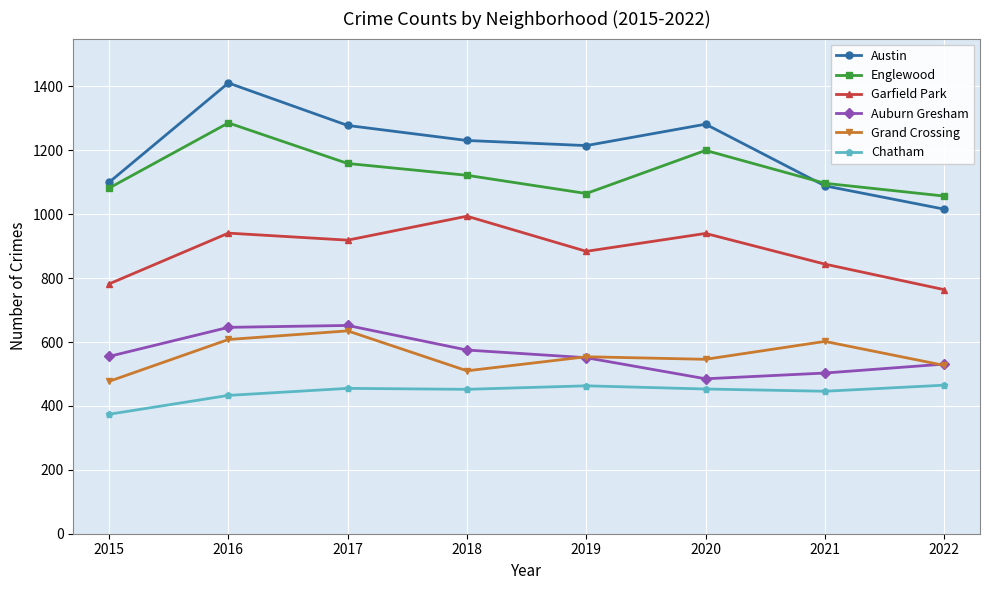

What is the difference between the second highest and second lowest values in the Grand Crossing series?

98